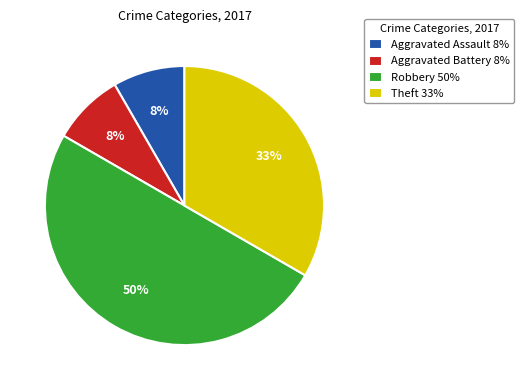

To the nearest percent, what portion does Aggravated Assault represent?

8%